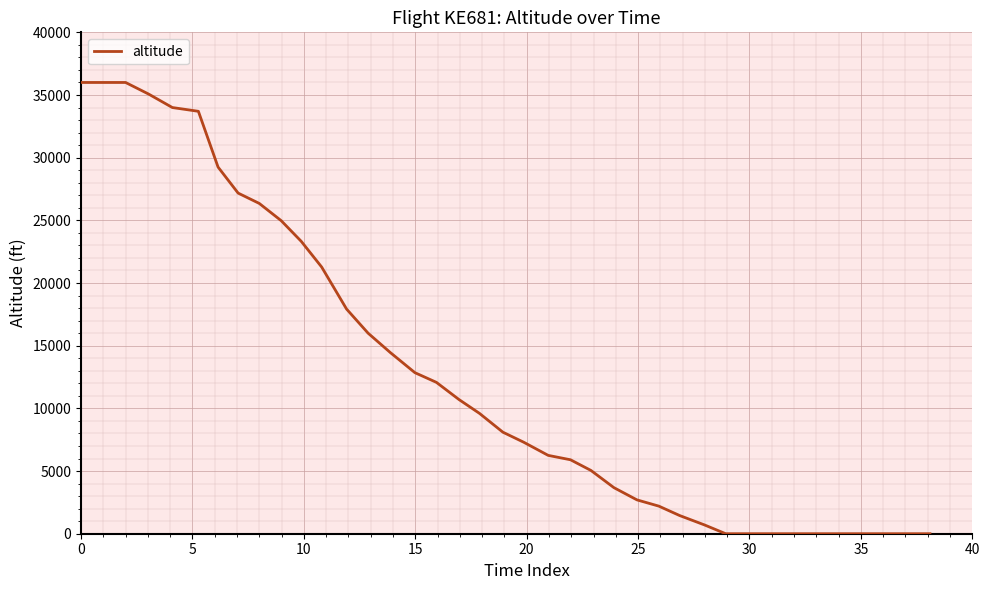

What is the maximum value shown in the chart?

36000